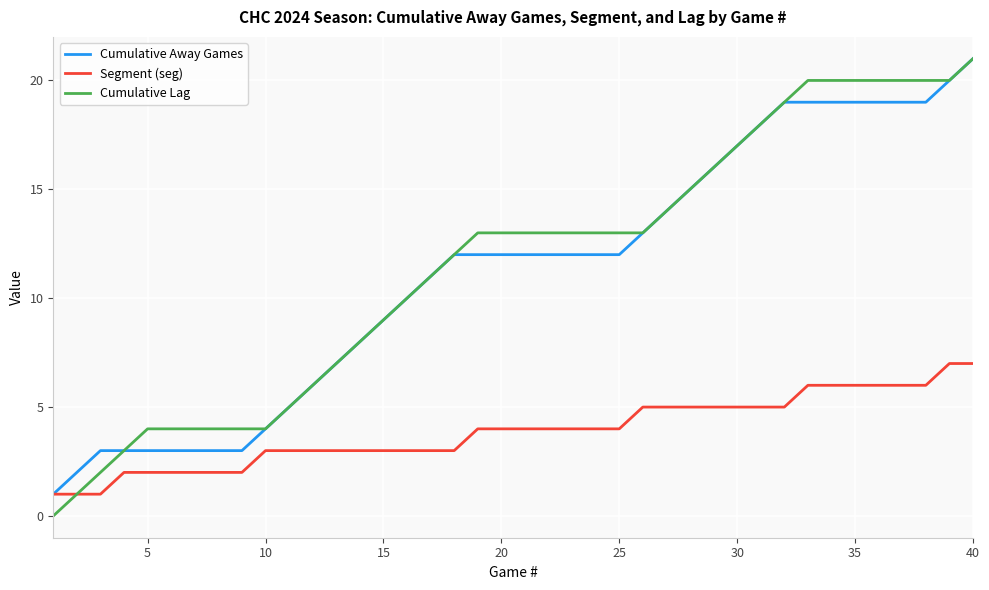

What is the greatest value displayed?

21